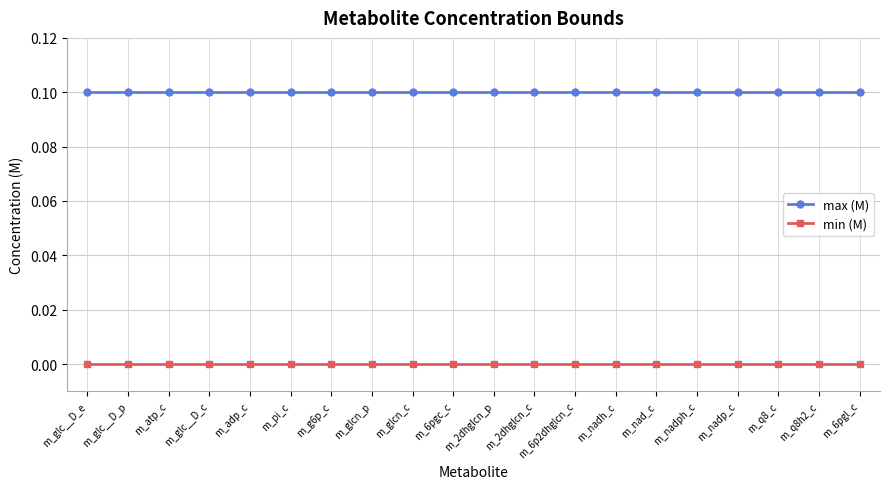

Count the number of categories in the chart.

20